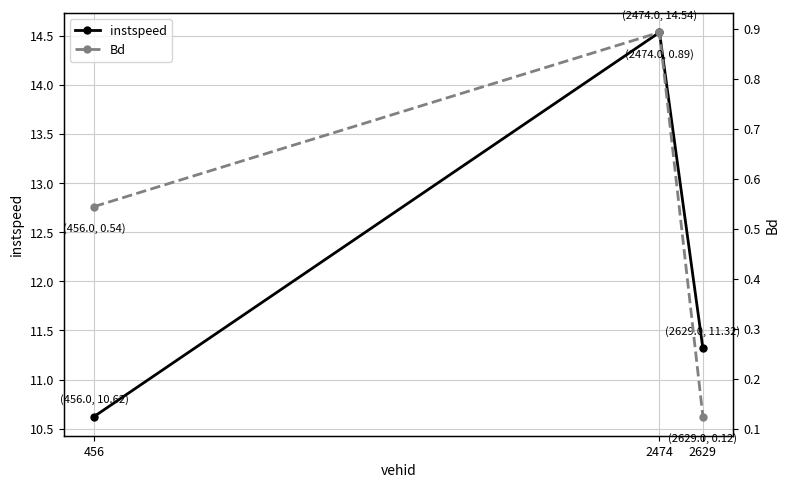

Which series changed the most between 2474 and 2629?

instspeed